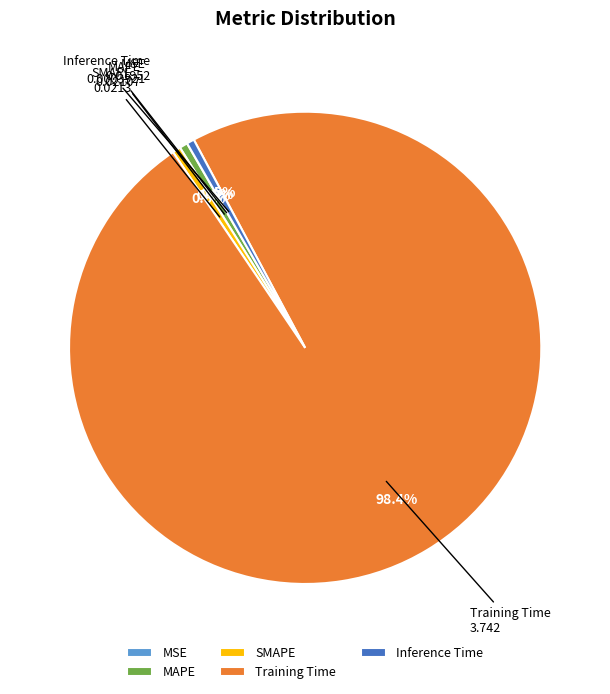

What percentage is NOT represented by Inference Time?

99.5%